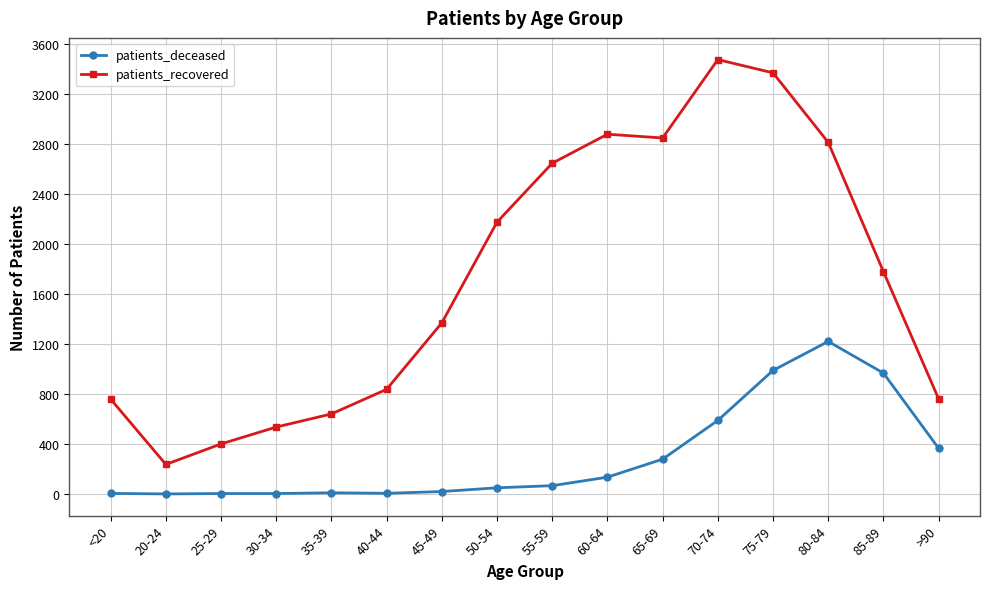

True or false: patients_deceased and patients_recovered cross at least once.

False